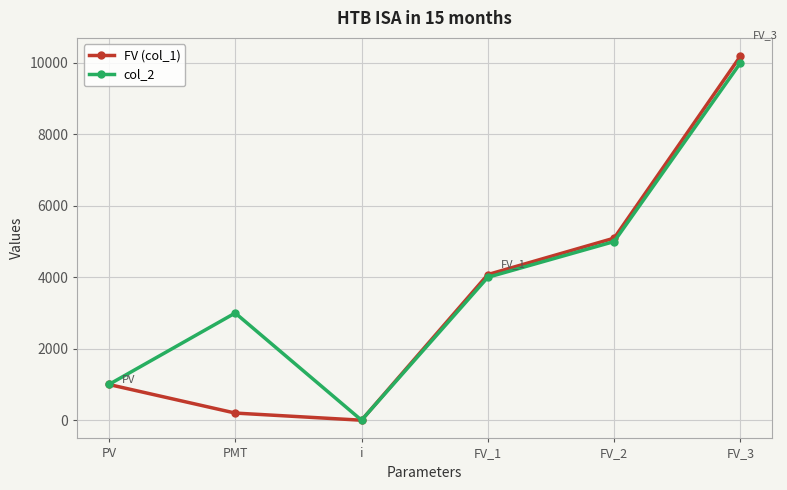

Which category has the lowest value across all series?

i